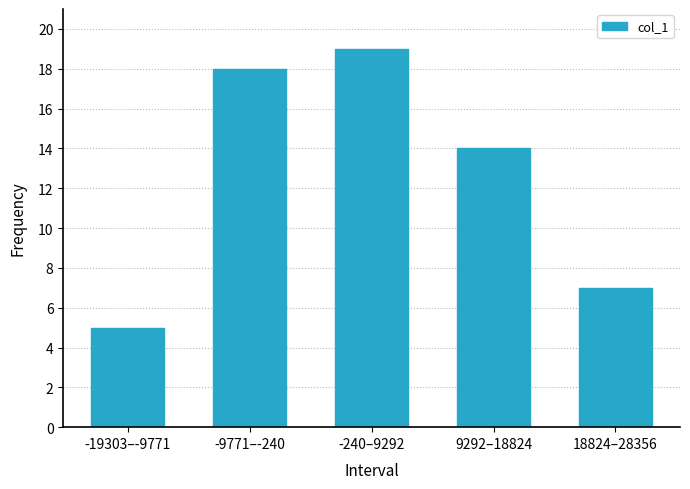

Reading left to right, what are all the values shown in this chart?

5	18	19	14	7